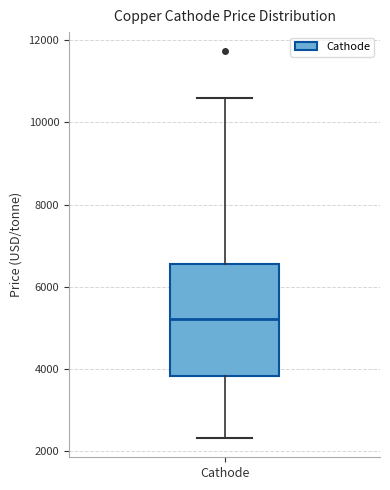

Where does the median line of the box for Cathode sit on the y-axis? The values are not printed on the chart, so give them approximately, as read against the axis.

5200